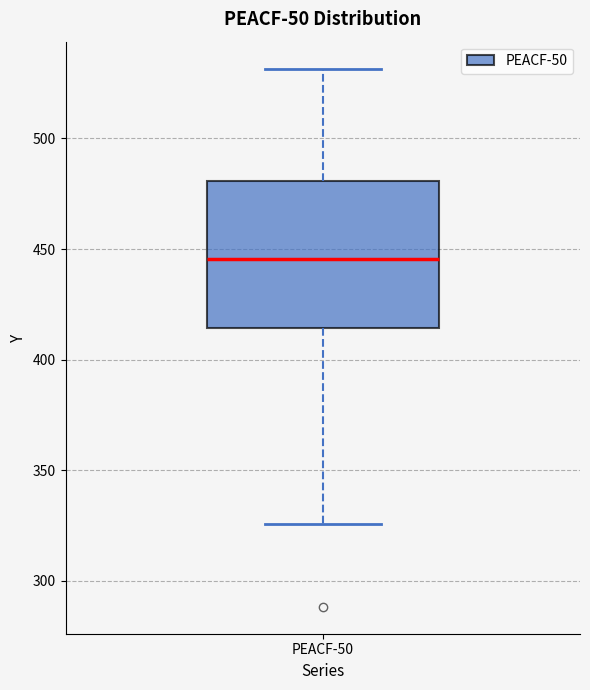

Transcribe this box plot: give where the median line is, the range the box spans, and where the two whiskers end, as read against the y-axis. The values are not printed on the chart, so give them approximately, as read against the axis.

median 445, box 415 to 480, whiskers 325 to 530